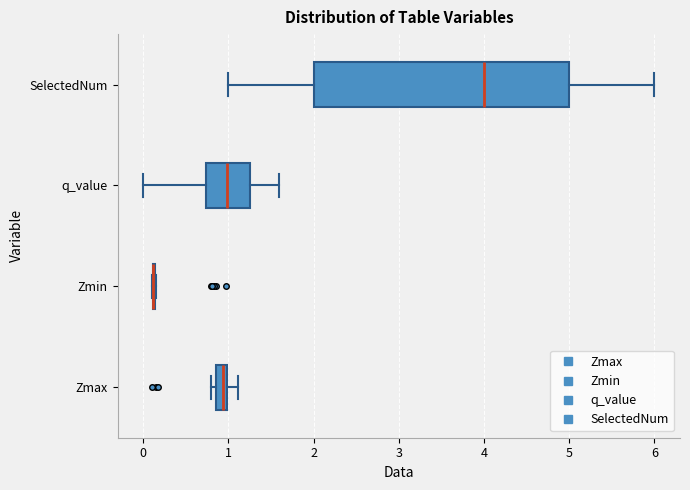

Comparing the boxes themselves (not the whiskers), which one is the widest?

SelectedNum